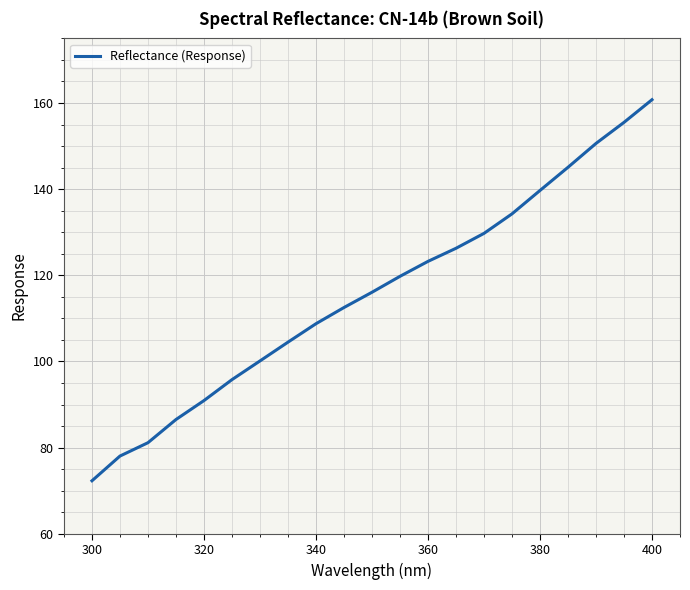

What is the maximum value shown in the chart?

160.8